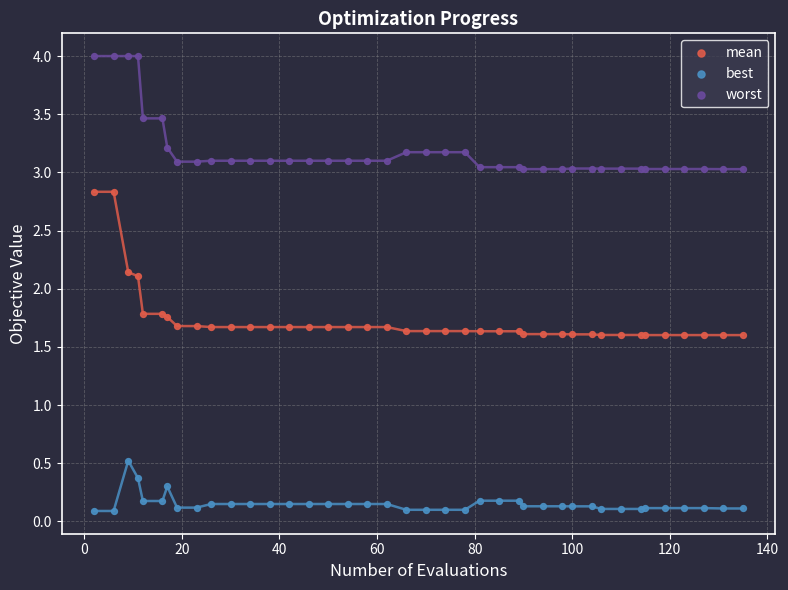

Which series contains the highest Y value?

worst